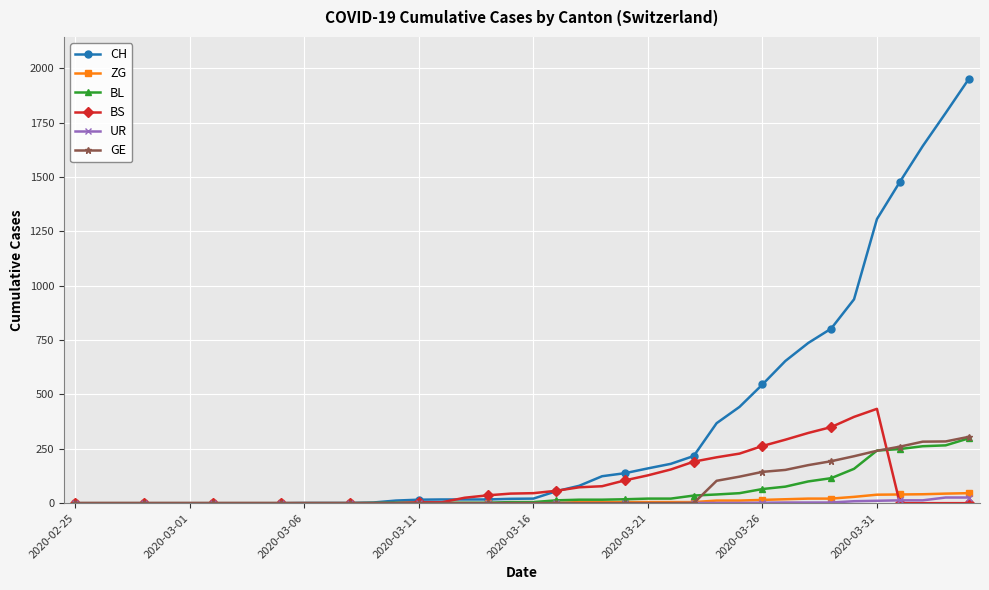

Which series has the largest total across all categories?

CH